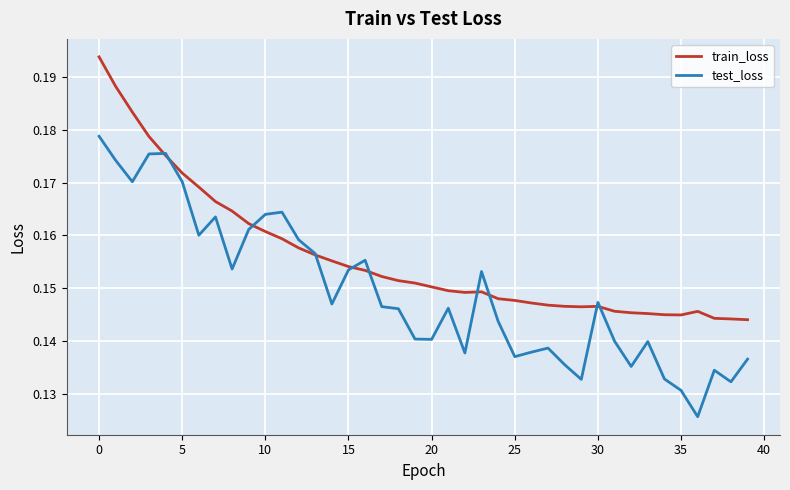

Rank the series by their maximum value, from lowest to highest.

test_loss, train_loss